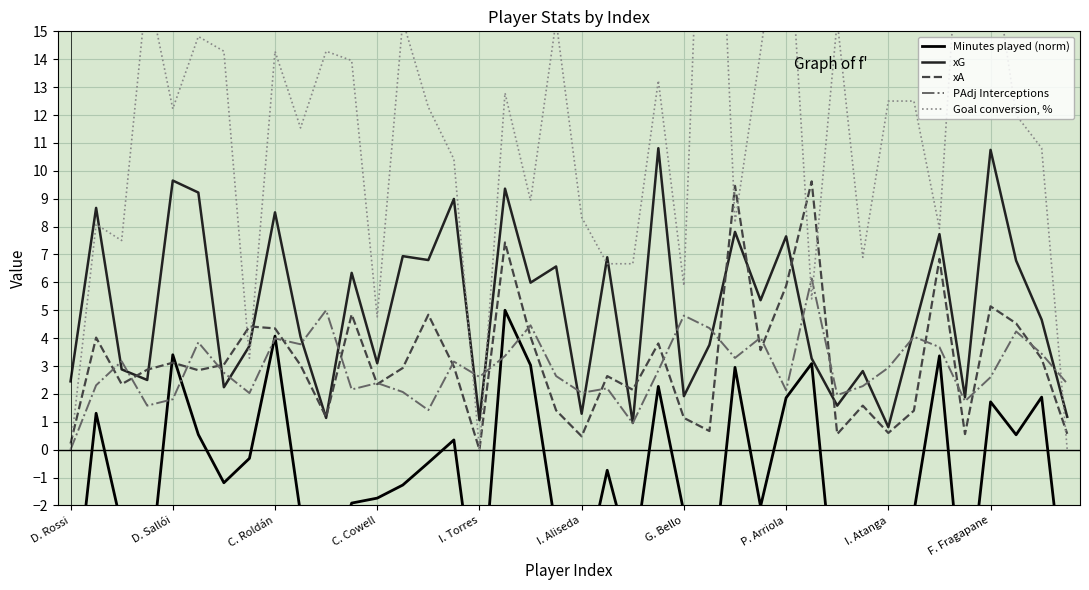

What is the greatest value displayed?

29.4